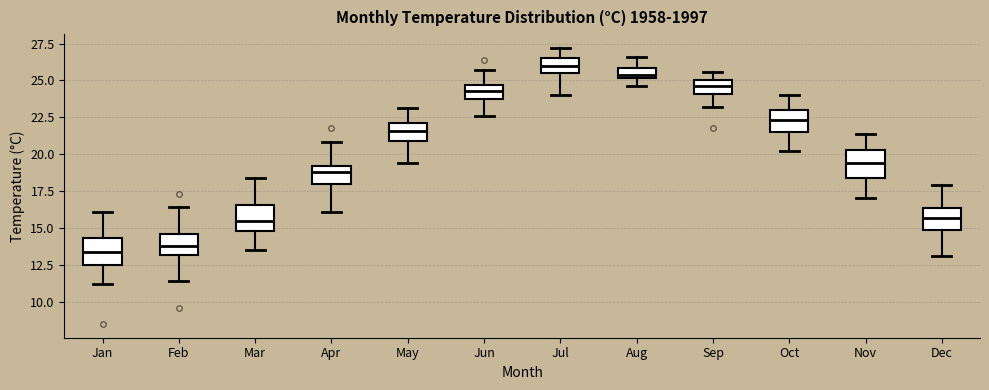

Where is the upper edge of the box for Sep on the y-axis? The values are not printed on the chart, so give them approximately, as read against the axis.

25.0